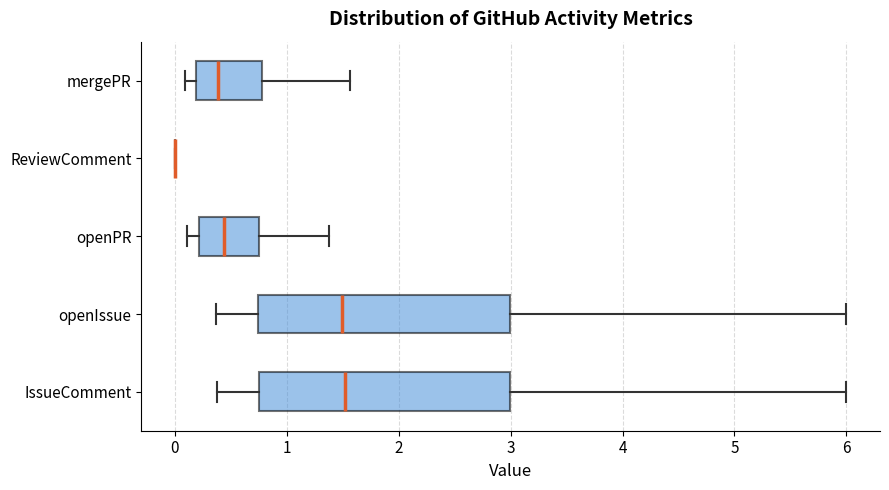

Reading bottom to top, transcribe this box plot: for each box, give where its median line is, the range the box spans, and where its two whiskers end, as read against the x-axis. The values are not printed on the chart, so give them approximately, as read against the axis.

IssueComment: median 1.5, box 0.8 to 3.0, whiskers 0.4 to 6.0
openIssue: median 1.5, box 0.7 to 3.0, whiskers 0.4 to 6.0
openPR: median 0.4, box 0.2 to 0.8, whiskers 0.1 to 1.4
ReviewComment: box collapsed to a line at 0.0, whiskers 0.0 to 0.0
mergePR: median 0.4, box 0.2 to 0.8, whiskers 0.1 to 1.6